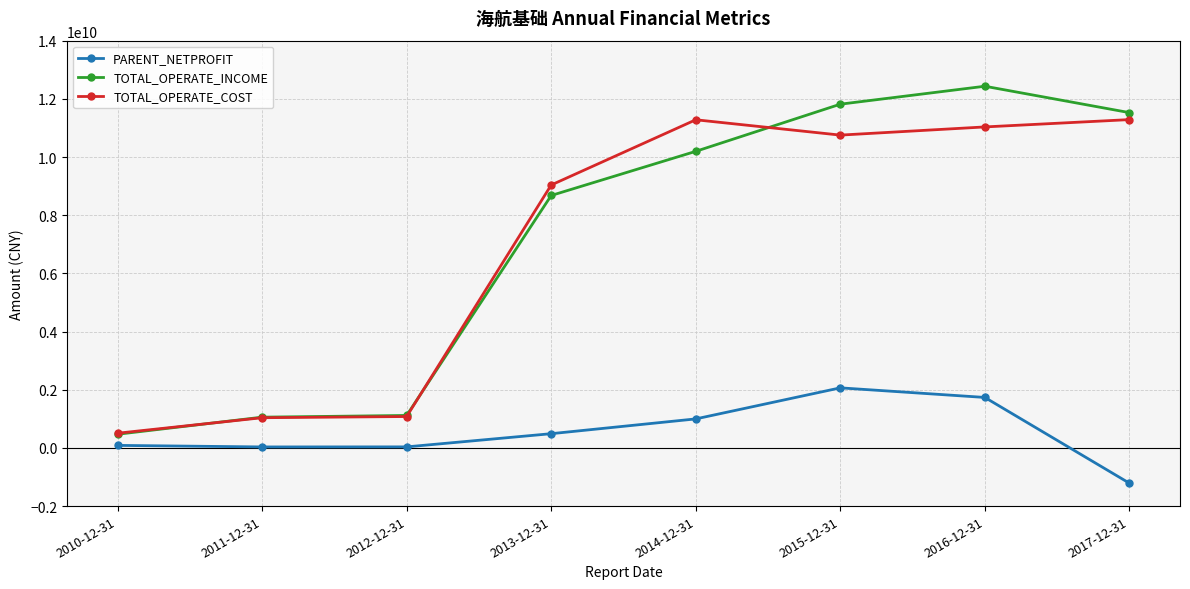

What is the sum of the TOTAL_OPERATE_COST values at 2010-12-31 and 2015-12-31?

11258440842.8